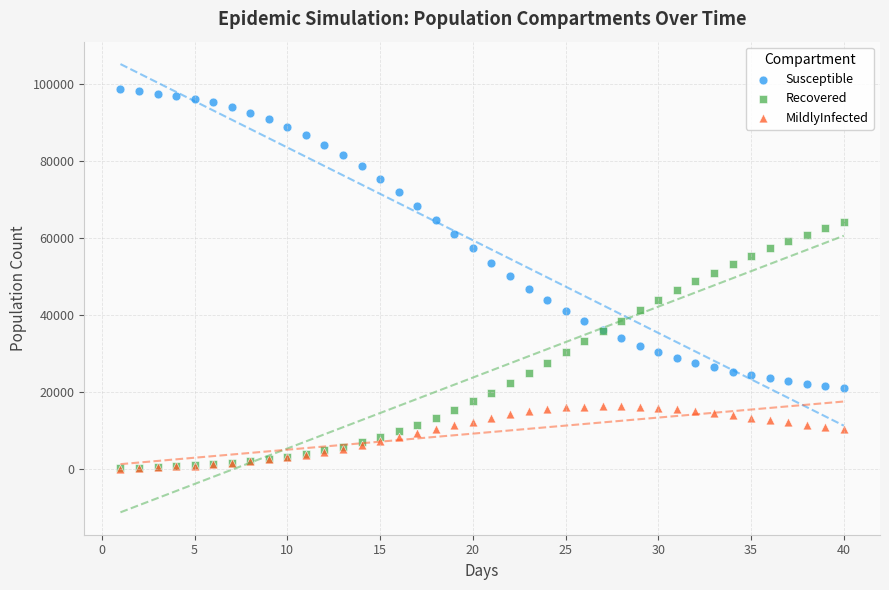

What are all the series names shown in the legend?

Susceptible, Recovered, MildlyInfected